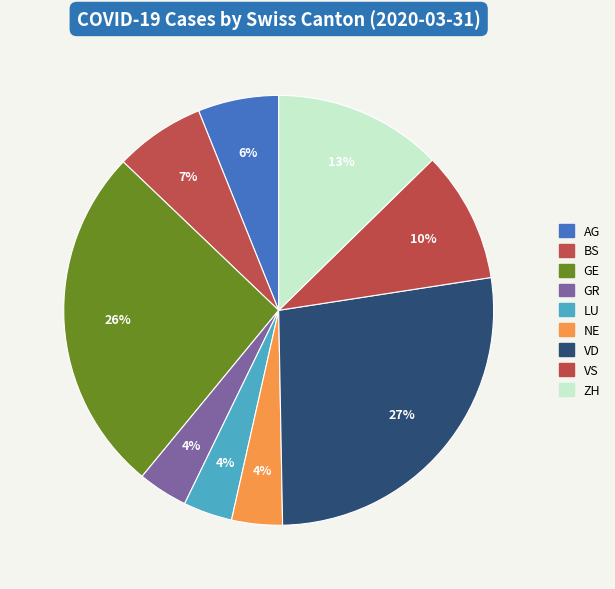

What percentage do GR and VS together represent?

13.6%